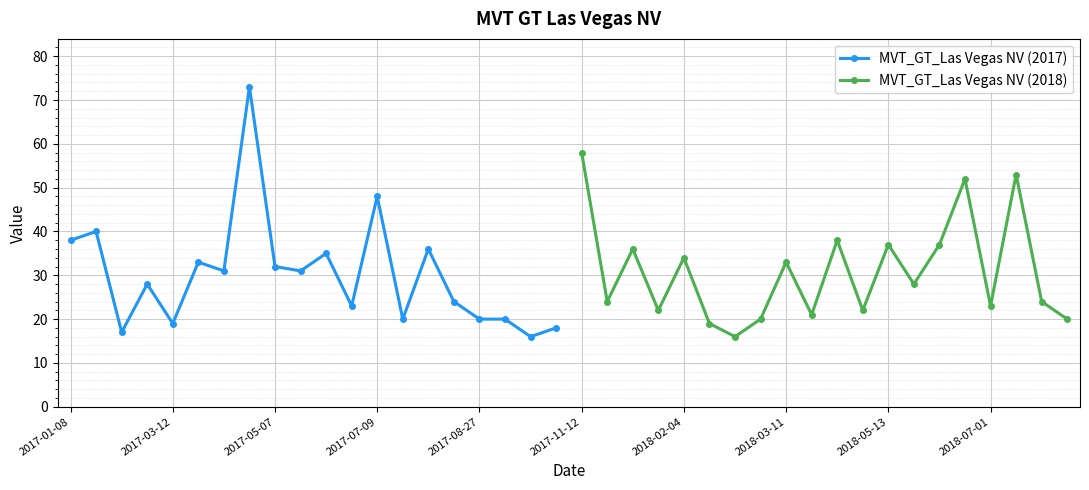

True or false: MVT_GT_Las Vegas NV (2017) has more than 2 points higher than both neighbors.

True